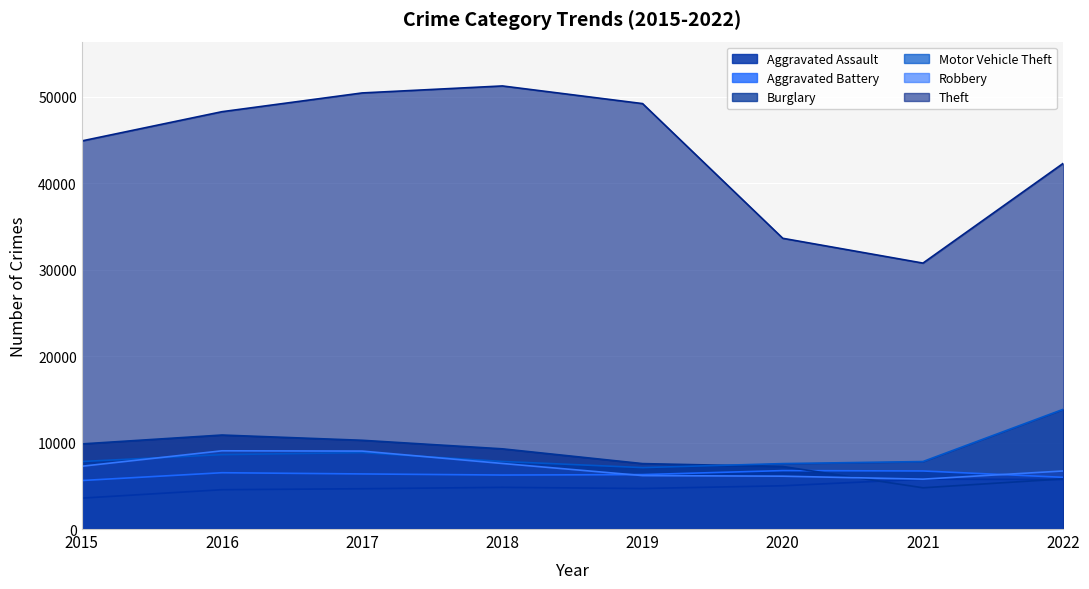

Does the chart display data point markers on the line(s)?

No